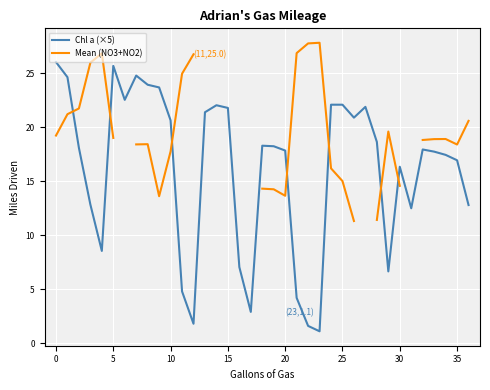

Between 17 and 18, which series saw the biggest shift?

Chl a (×5)